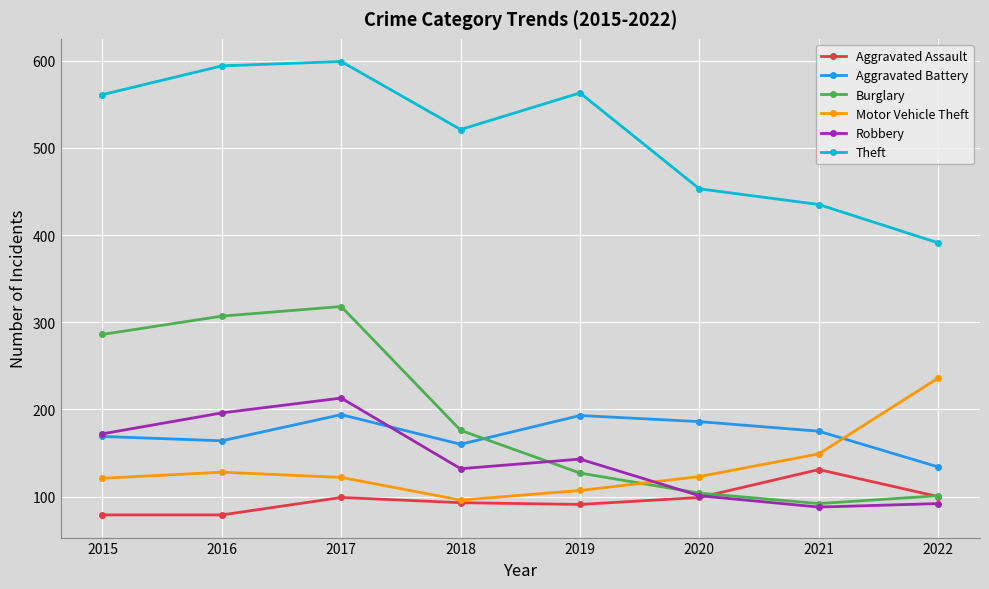

True or false: Burglary and Aggravated Battery cross at least once.

True